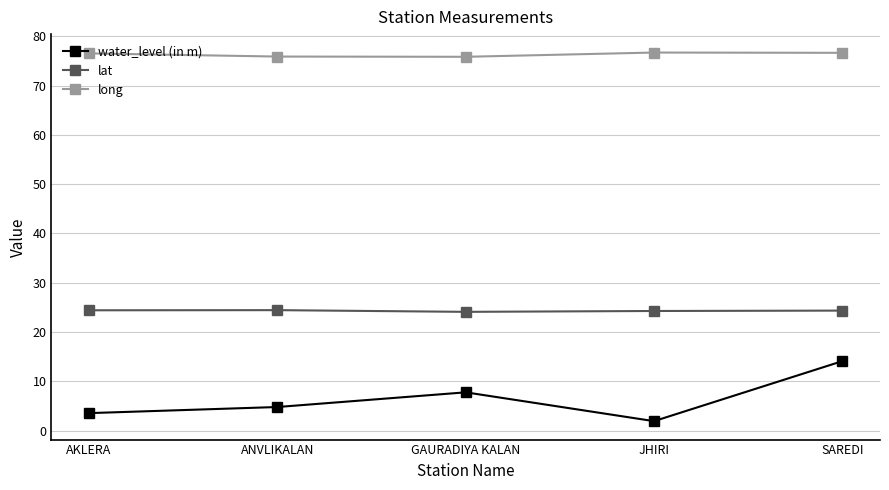

What is the total value across all series at SAREDI?

115.1